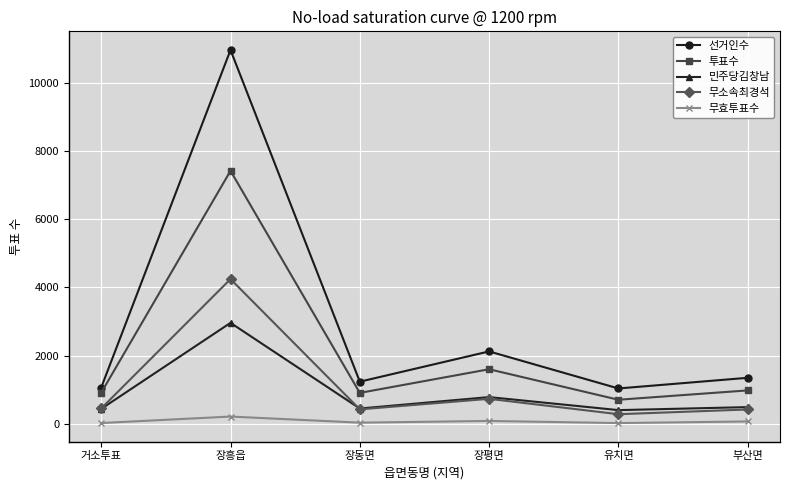

How many lines are shown in the chart?

5